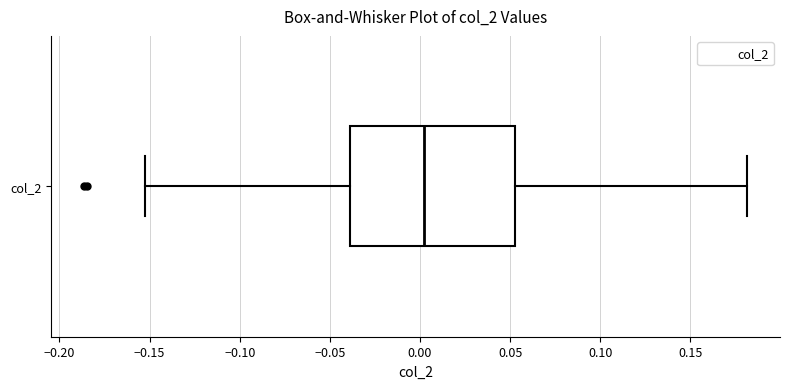

Where does the median line of the box for col_2 sit on the x-axis? The values are not printed on the chart, so give them approximately, as read against the axis.

0.000